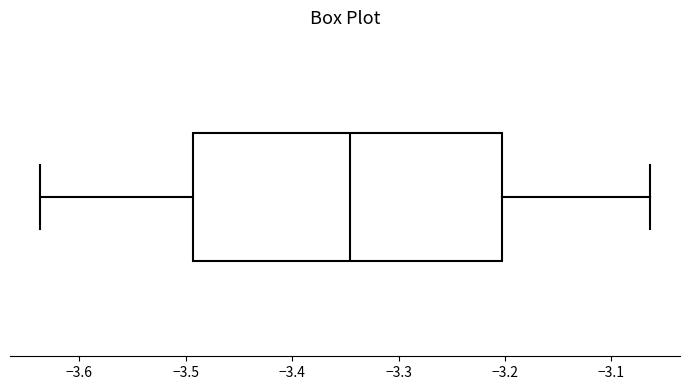

Read this box plot against the x-axis: the position of the median line, the range covered by the box, and the ends of both whiskers. The values are not printed on the chart, so give them approximately, as read against the axis.

median -3.35, box -3.49 to -3.20, whiskers -3.64 to -3.06